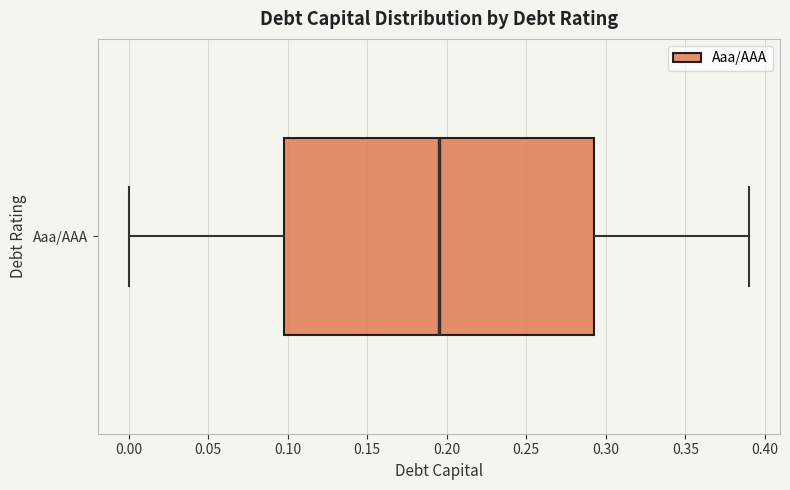

Read this box plot against the x-axis: the position of the median line, the range covered by the box, and the ends of both whiskers. The values are not printed on the chart, so give them approximately, as read against the axis.

median 0.195, box 0.100 to 0.295, whiskers 0.000 to 0.390